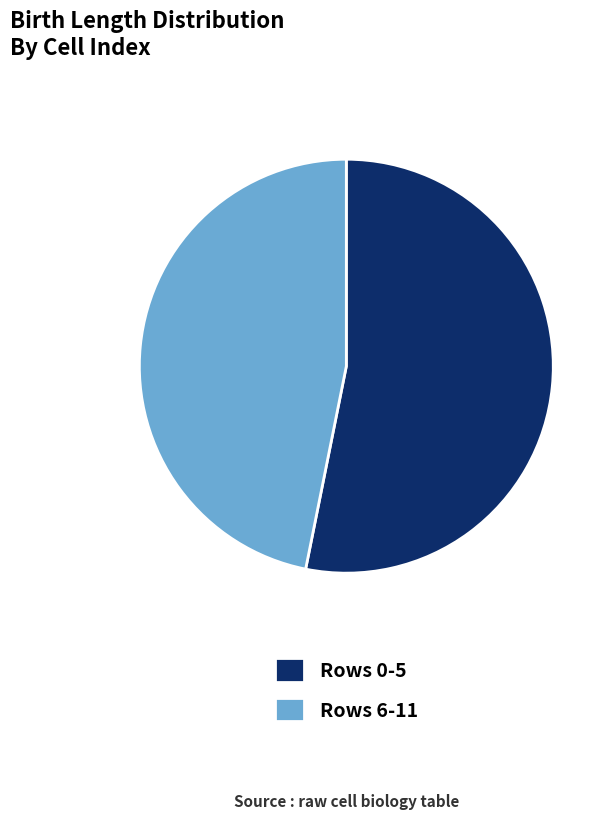

Is the sum of Rows 0-5 and Rows 6-11 greater than half?

Yes